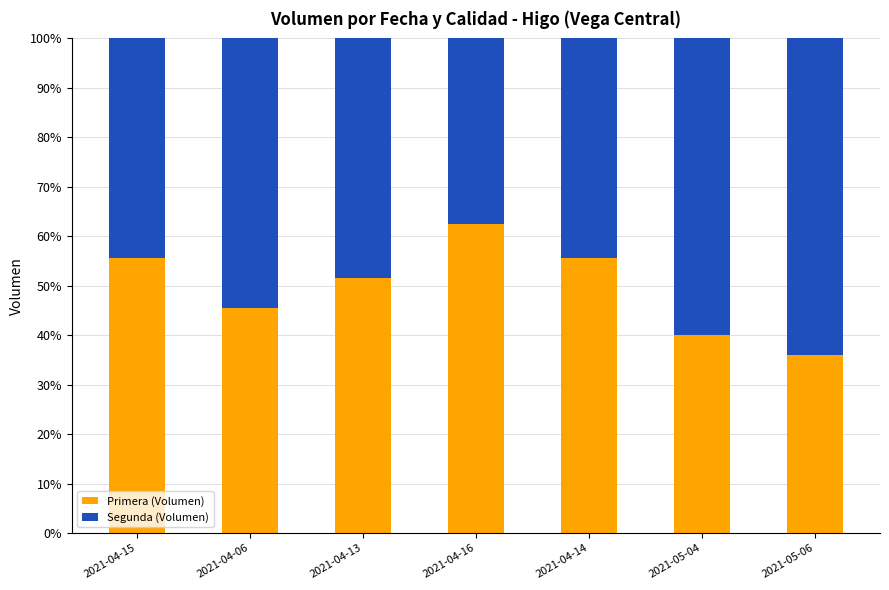

The Primera (Volumen) series shows 40.0 at 2021-05-04. True or false?

True